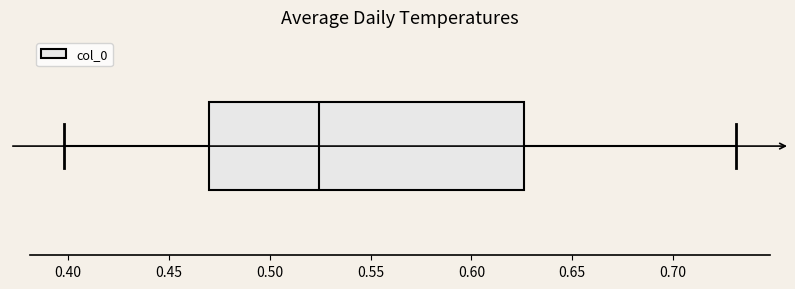

Transcribe this box plot: give where the median line is, the range the box spans, and where the two whiskers end, as read against the x-axis. The values are not printed on the chart, so give them approximately, as read against the axis.

median 0.525, box 0.470 to 0.625, whiskers 0.400 to 0.730